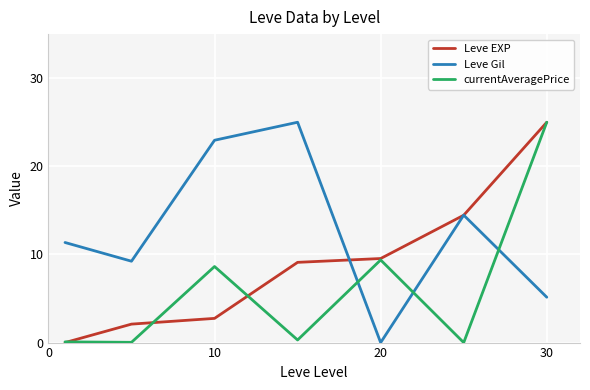

True or false: currentAveragePrice and Leve Gil intersect in this chart.

True